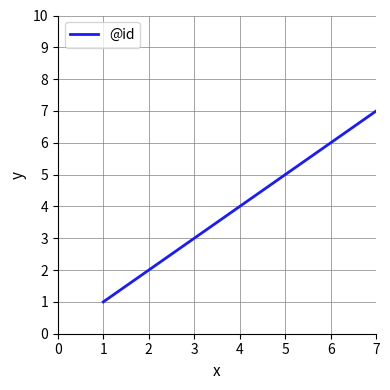

Does the chart display data point markers on the line(s)?

No